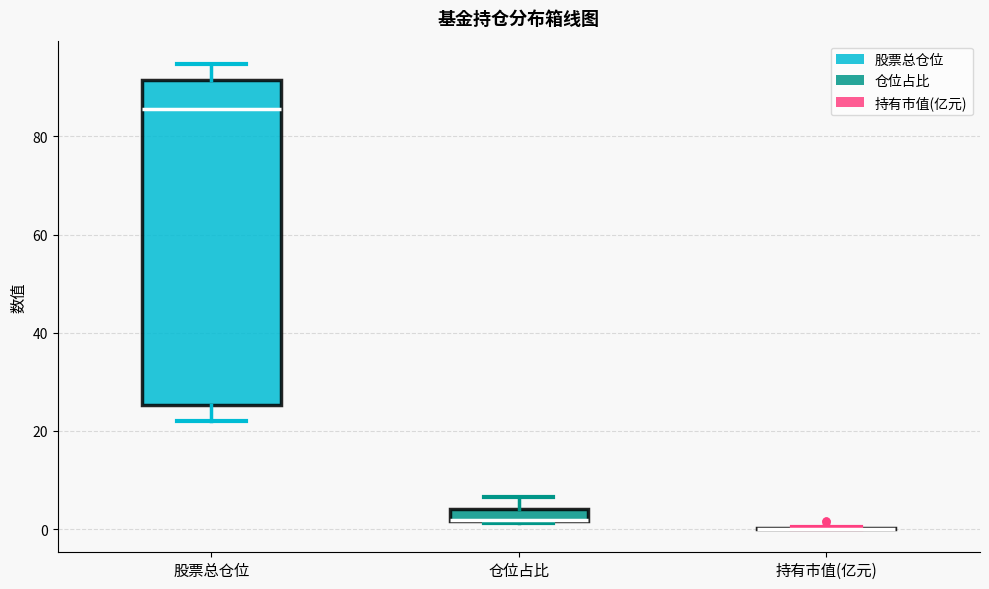

Comparing the boxes themselves (not the whiskers), which one is the tallest?

股票总仓位